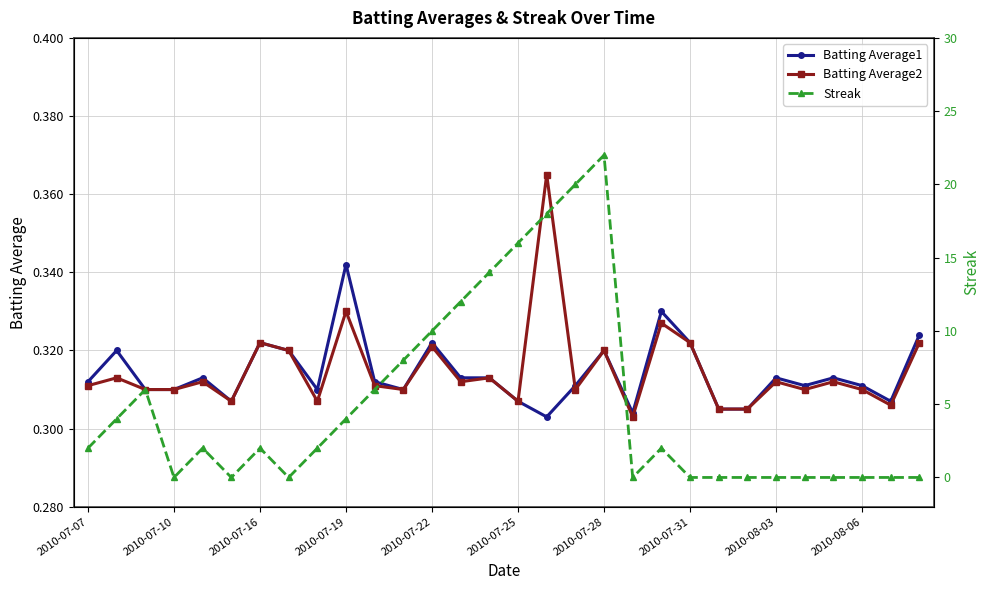

What is the average value of the Batting Average1 series?

0.3